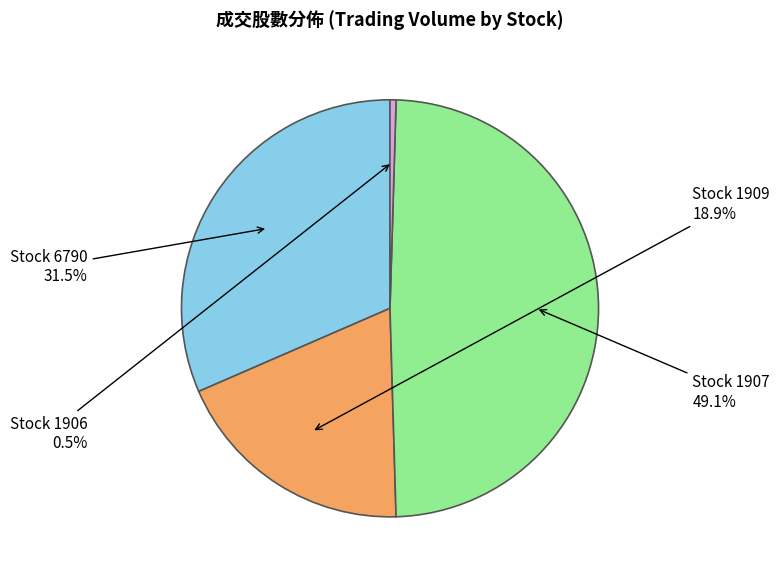

Does any single category account for the majority?

No